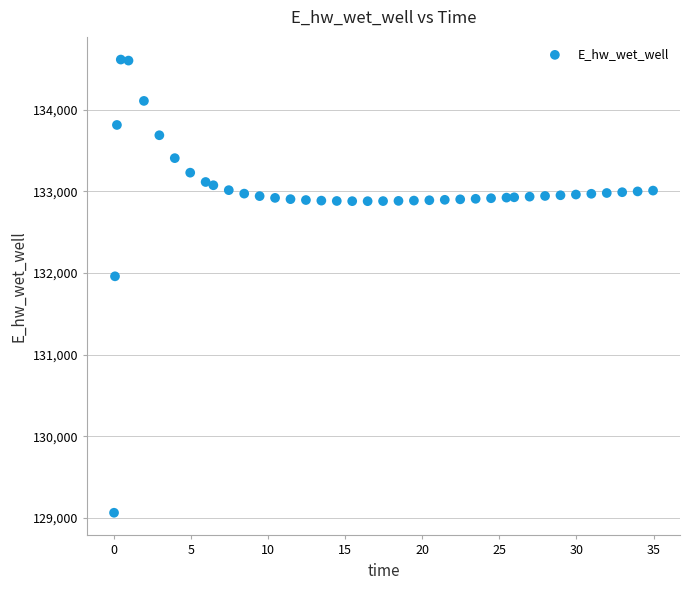

What Y value in the scatter plot is closest to 131839?

131960.4